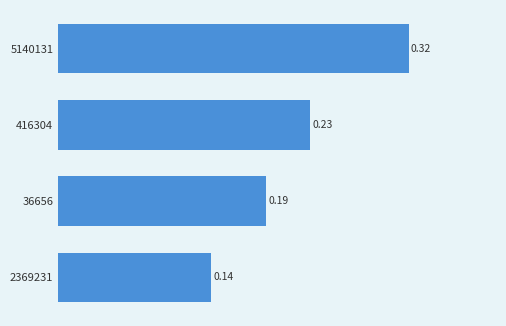

List the labels in order of value, largest first.

5140131, 416304, 36656, 2369231